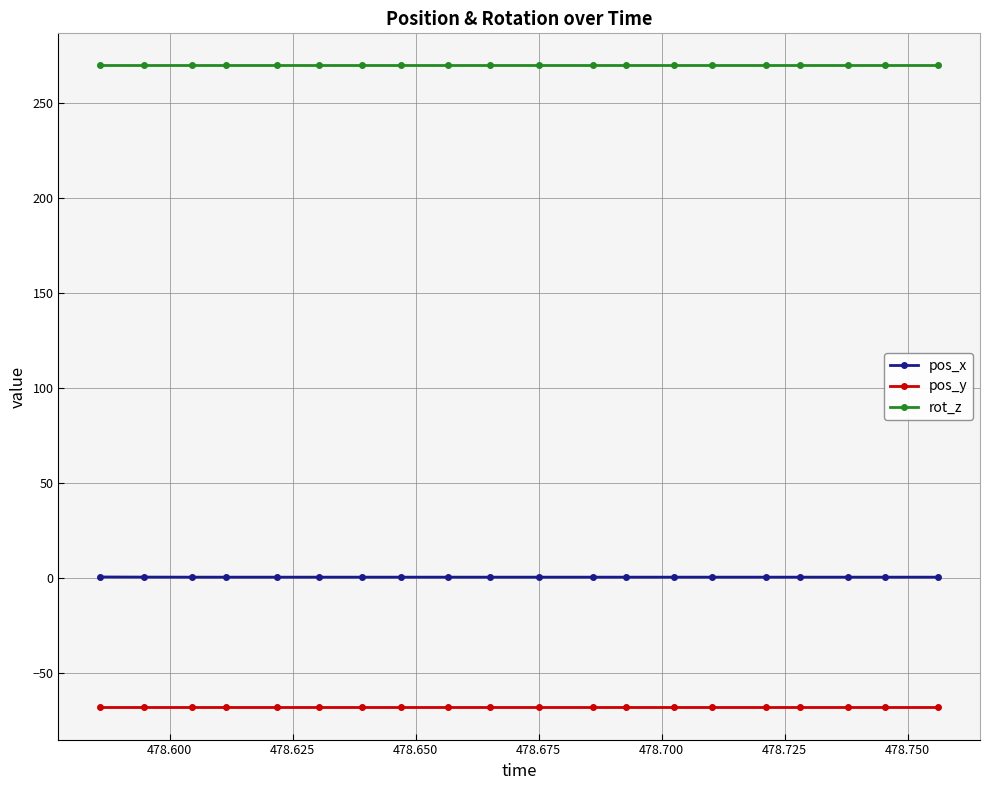

What is the average value of the rot_z series?

270.0